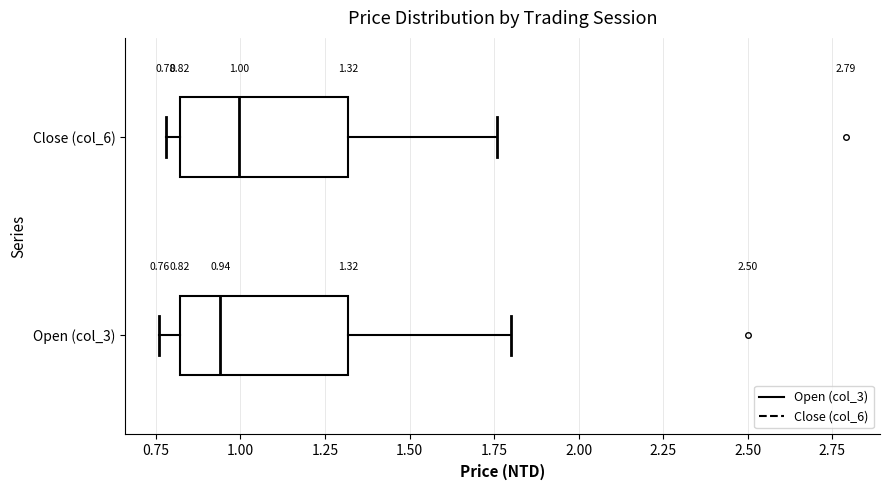

Which box's median line is the furthest to the right?

Close (col_6)